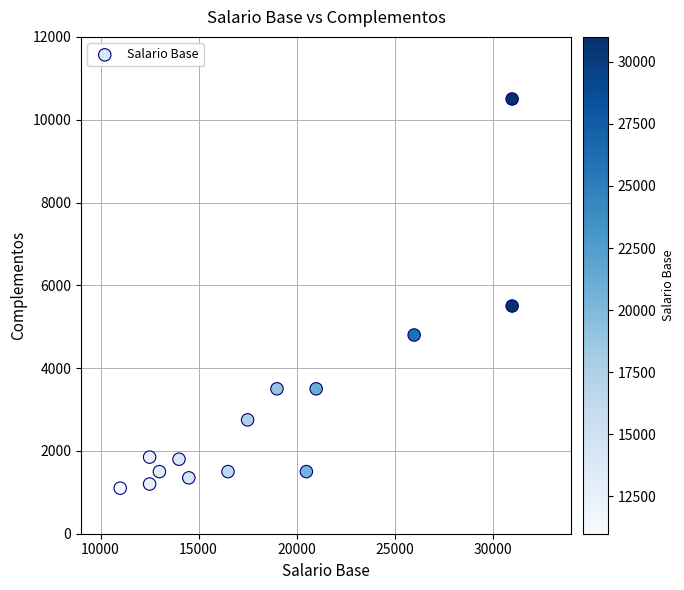

What is the range of X values (max minus min)?

20000